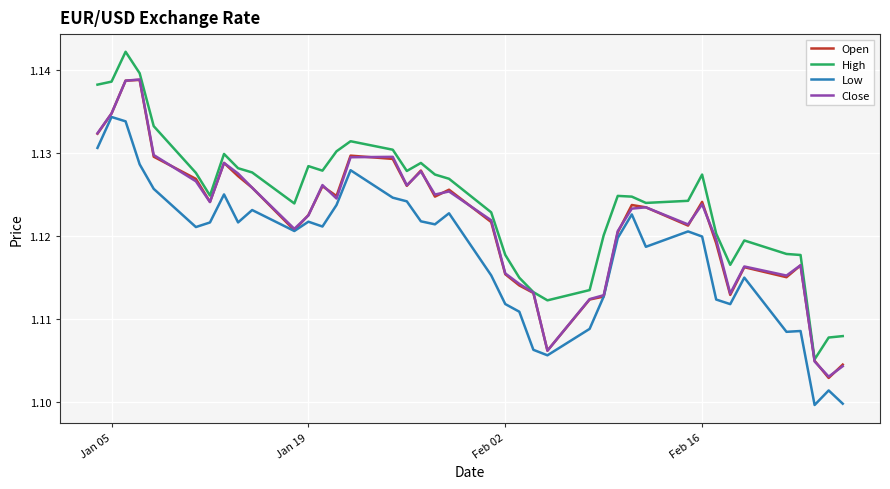

How many series are shown in this chart?

4